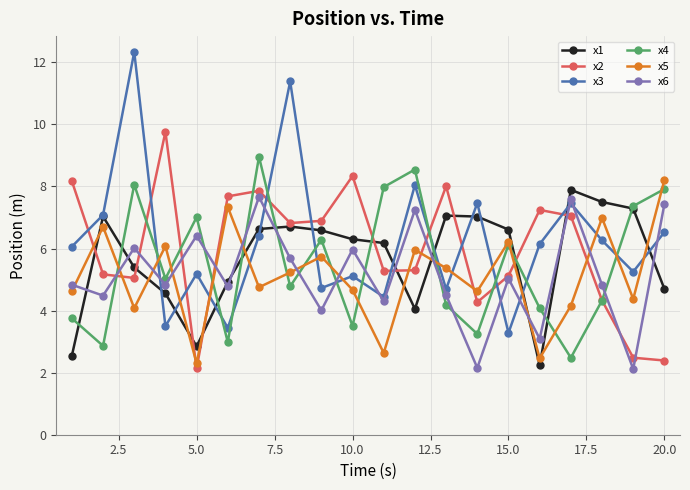

How many series are shown in this chart?

6